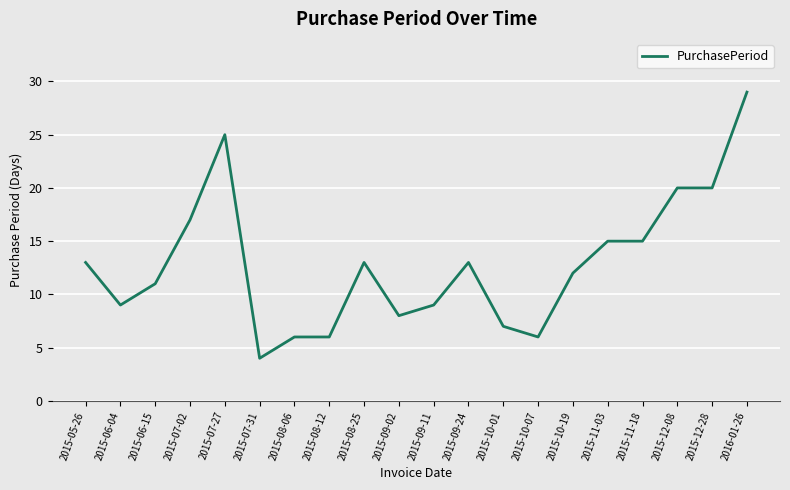

Count the number of data series in this chart.

1